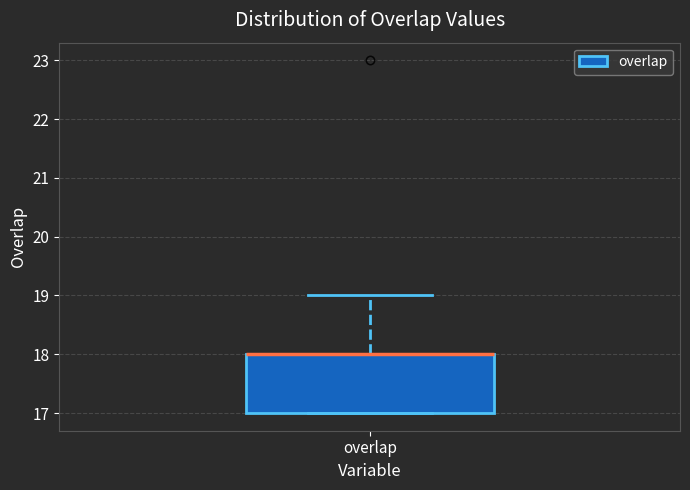

Read this box plot against the y-axis: the position of the median line, the range covered by the box, and the ends of both whiskers. The values are not printed on the chart, so give them approximately, as read against the axis.

median 18 (drawn on the box's upper edge), box 17 to 18, whiskers 17 to 19